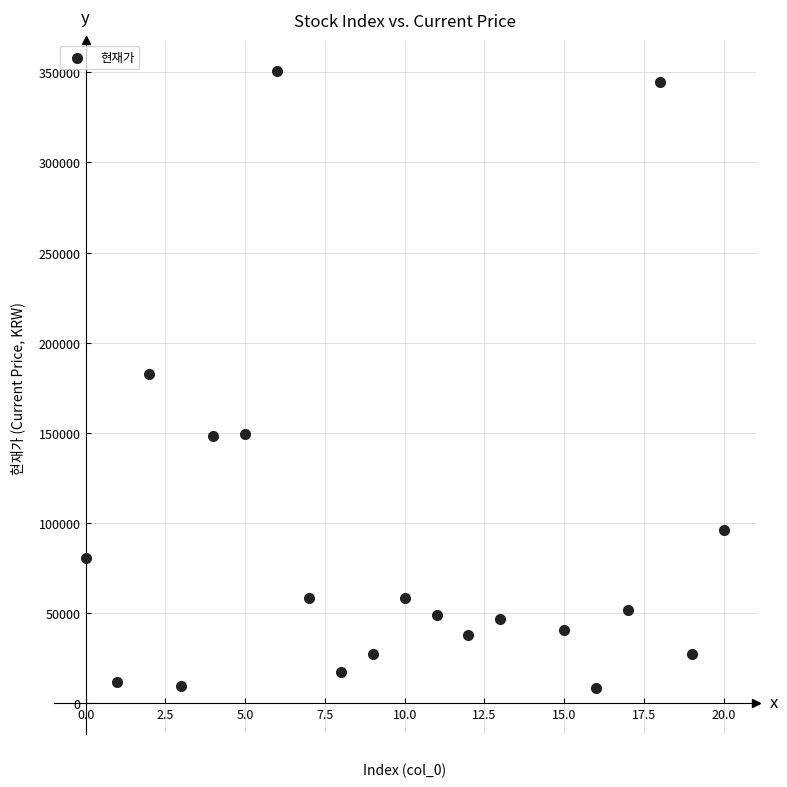

What is the range of X values (max minus min)?

20